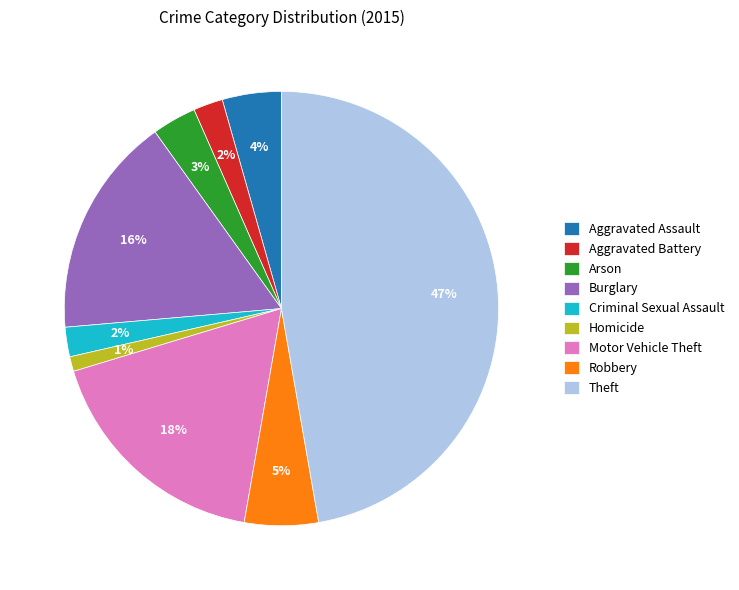

Is Theft the majority of the pie?

No